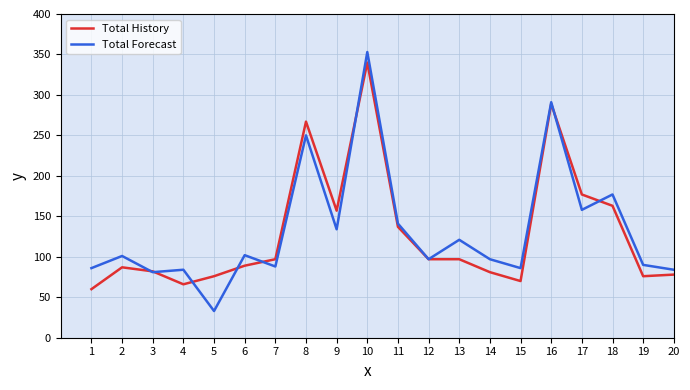

What is the sum of the Total Forecast values at 1 and 10?

439